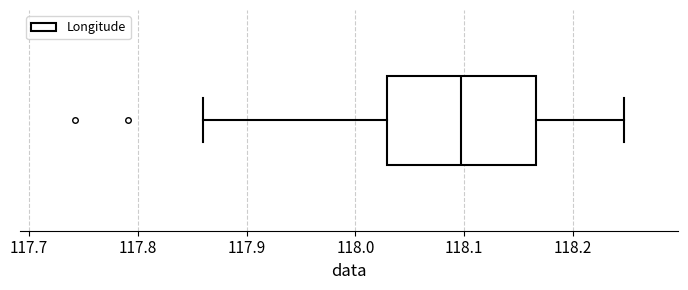

Where is the right edge of the box on the x-axis? The values are not printed on the chart, so give them approximately, as read against the axis.

118.17